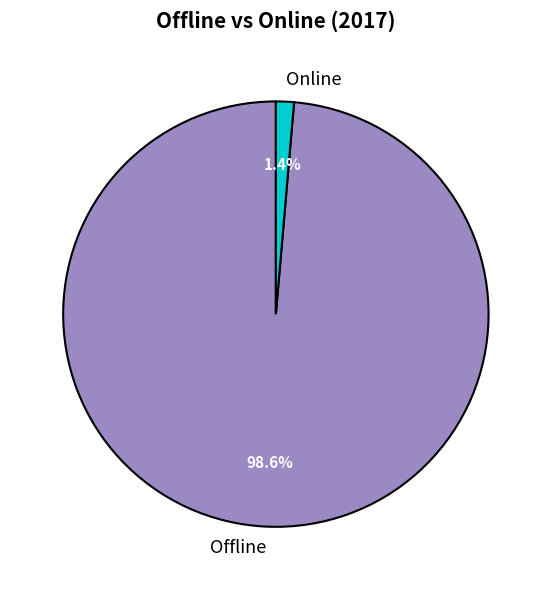

True or false: Online accounts for 11% of the total.

False